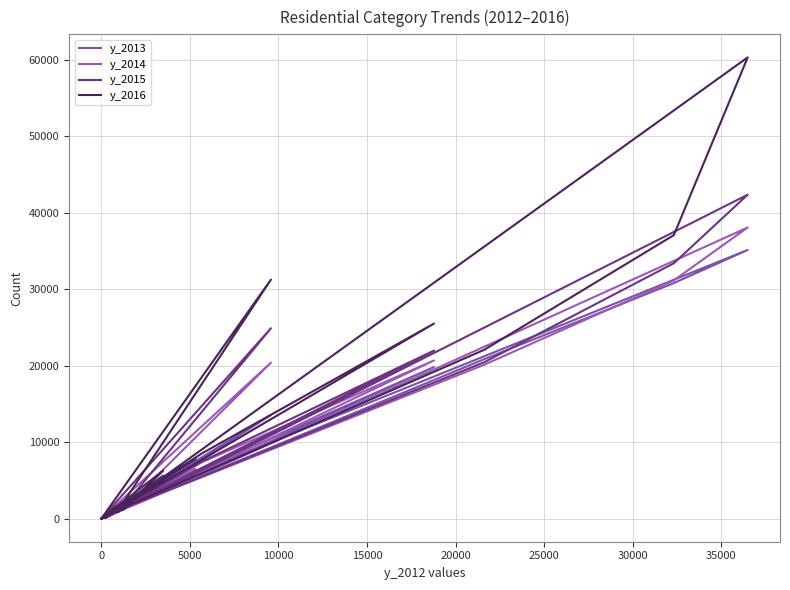

Rank the series by their average value, from lowest to highest.

y_2013, y_2014, y_2015, y_2016